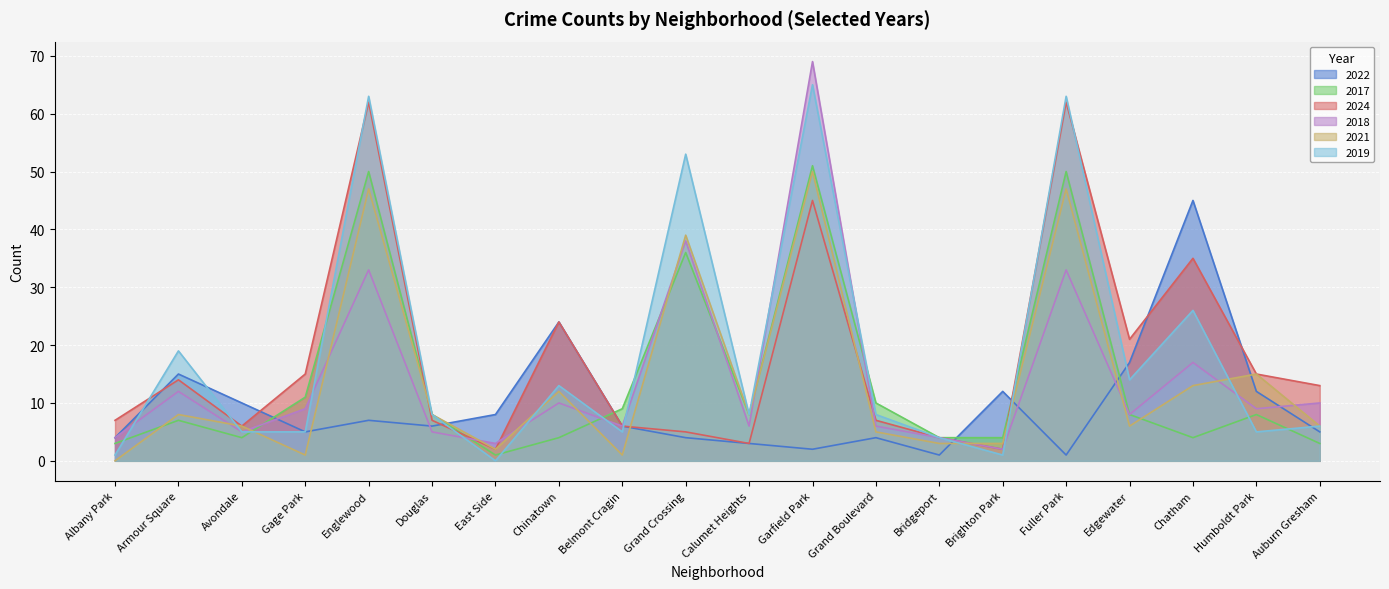

Where does the 2024 series first go above 13?

Armour Square